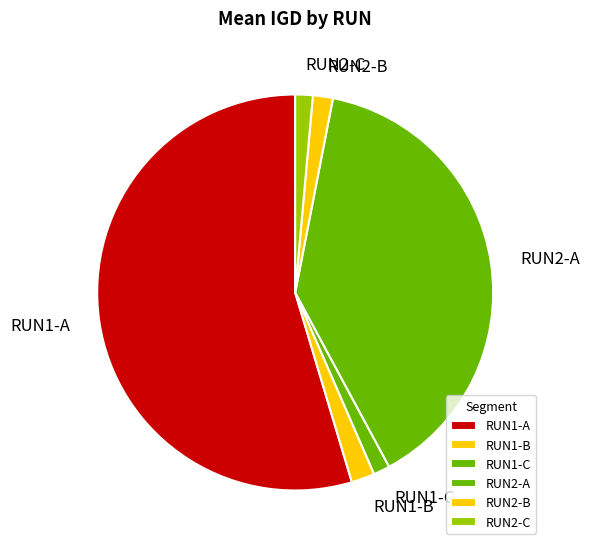

Which slice is the largest?

RUN1-A